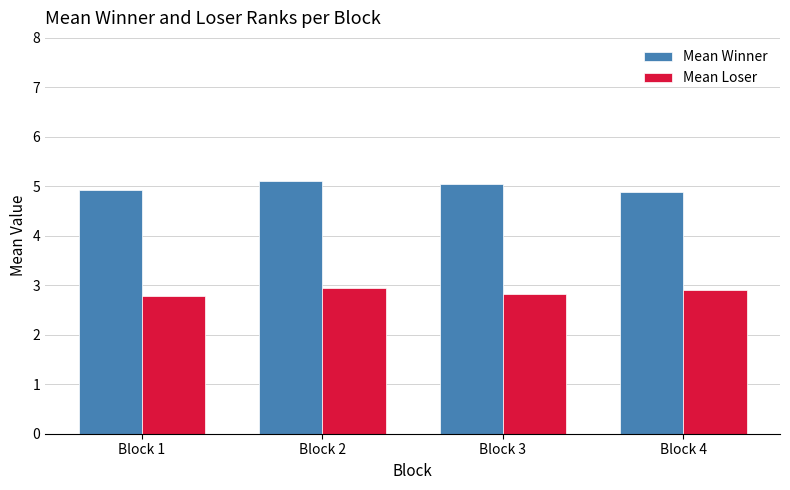

What is the value of the Mean Loser bar at the 4th from the left?

2.9